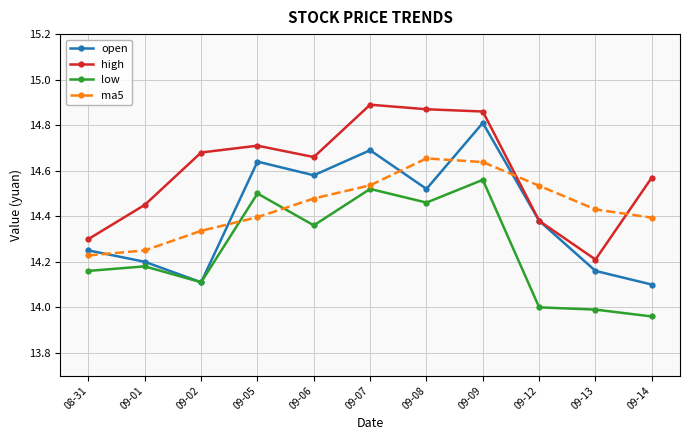

Count the number of data series in this chart.

4